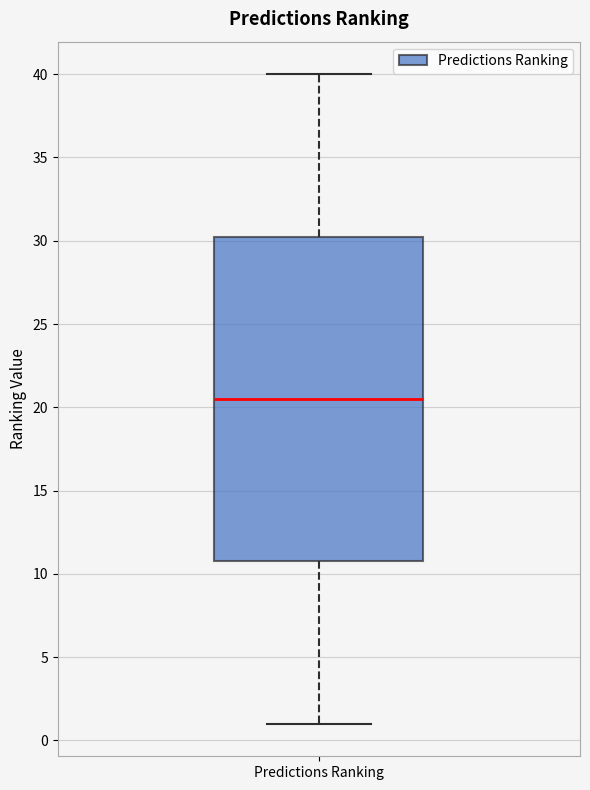

Transcribe this box plot: give where the median line is, the range the box spans, and where the two whiskers end, as read against the y-axis. The values are not printed on the chart, so give them approximately, as read against the axis.

median 20.5, box 11.0 to 30.5, whiskers 1.0 to 40.0